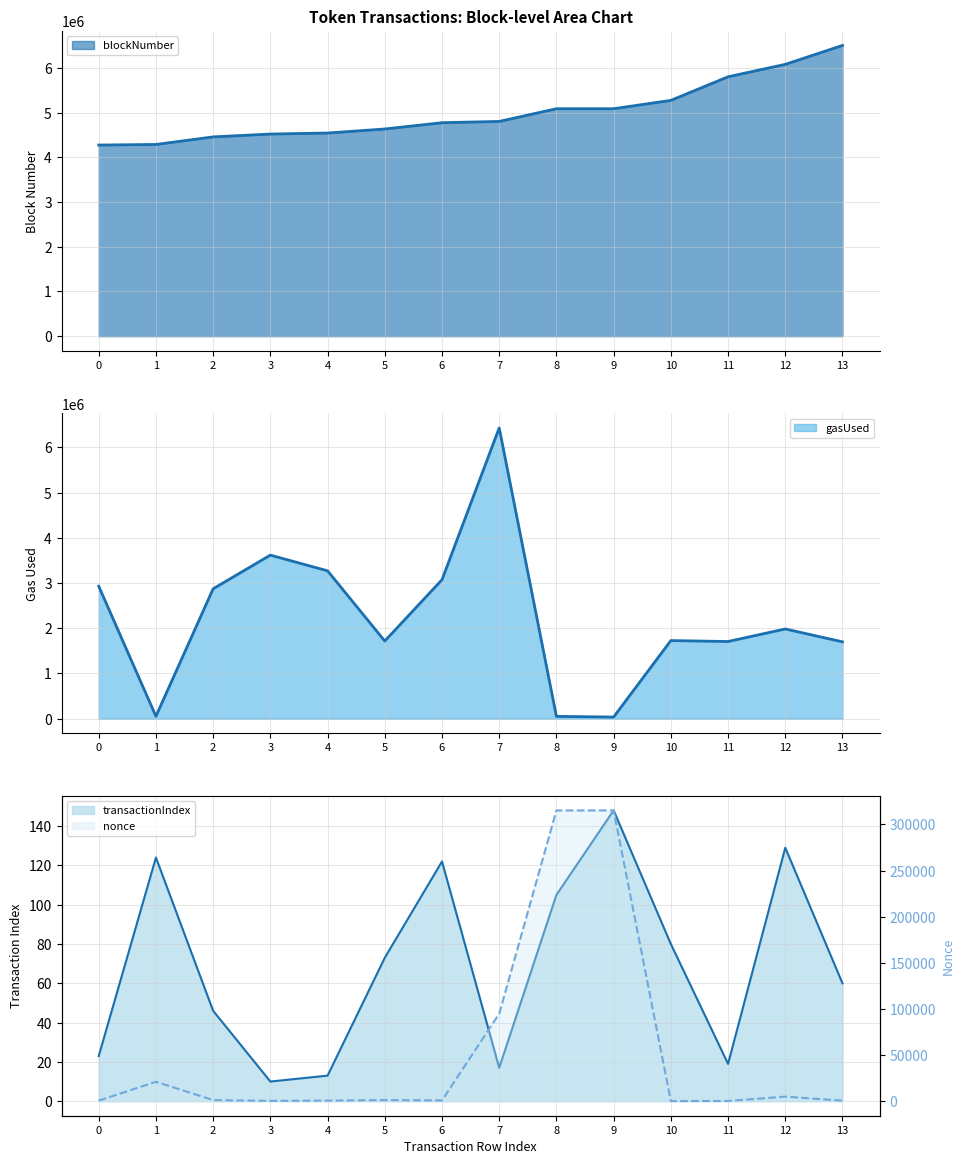

Between 0 and 13, which series saw the biggest shift?

blockNumber